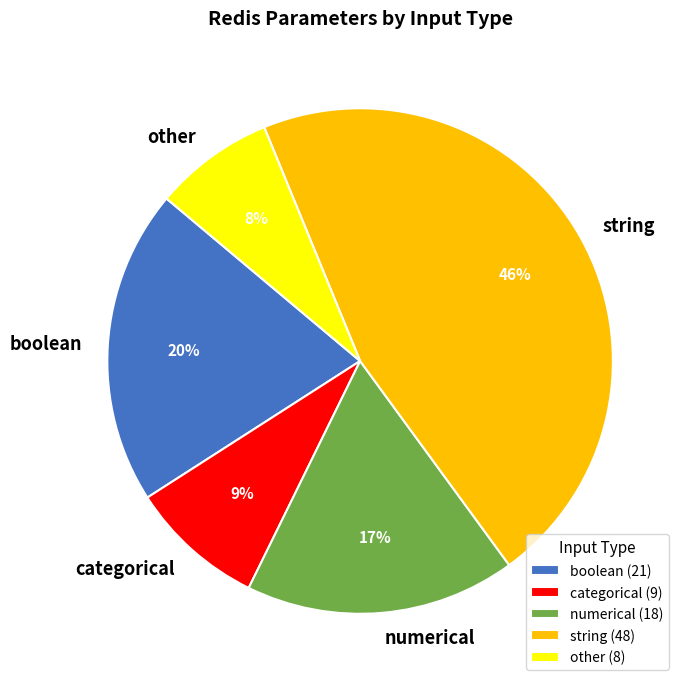

To the nearest percent, what percentage of the pie is categorical?

9%